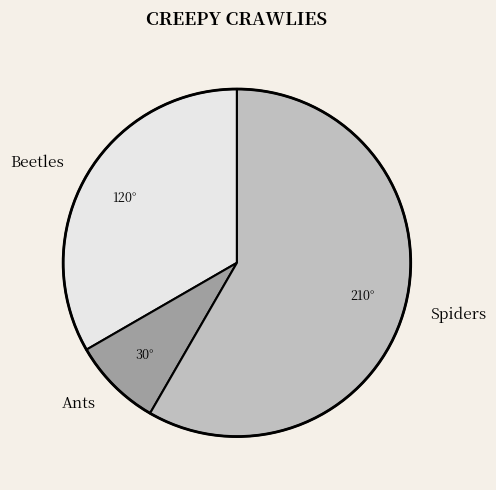

Which has a higher value, Spiders or Beetles?

Spiders